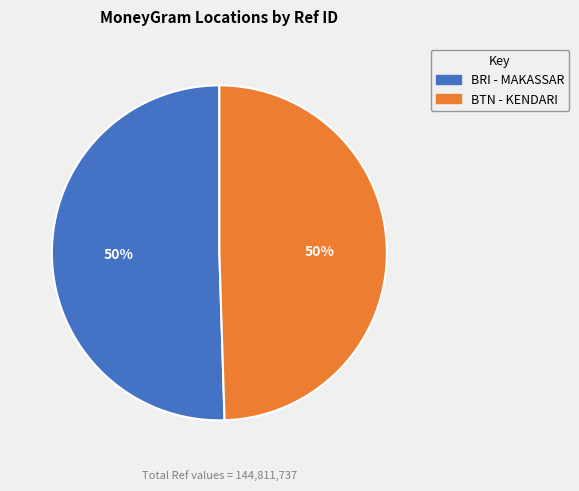

To the nearest percent, what is the average slice percentage?

50%